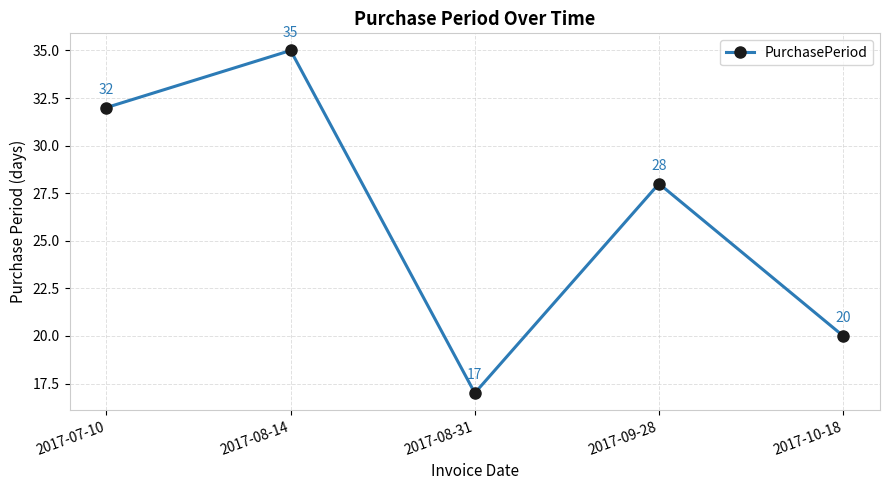

Between 2017-08-31 and 2017-10-18, which is larger?

2017-10-18